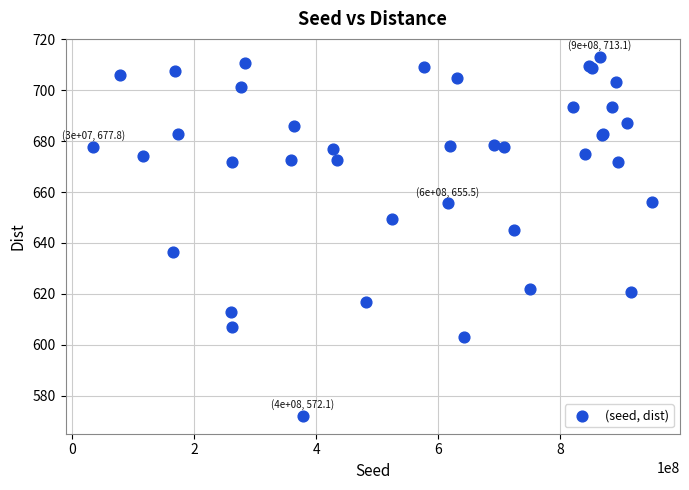

What Y value in the scatter plot is closest to 642?

645.3